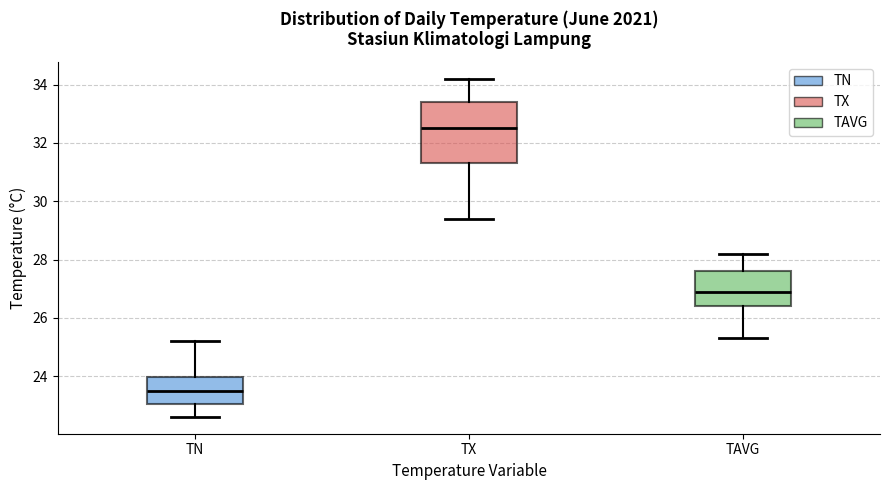

Where does the median line of the box for TN sit on the y-axis? The values are not printed on the chart, so give them approximately, as read against the axis.

23.6